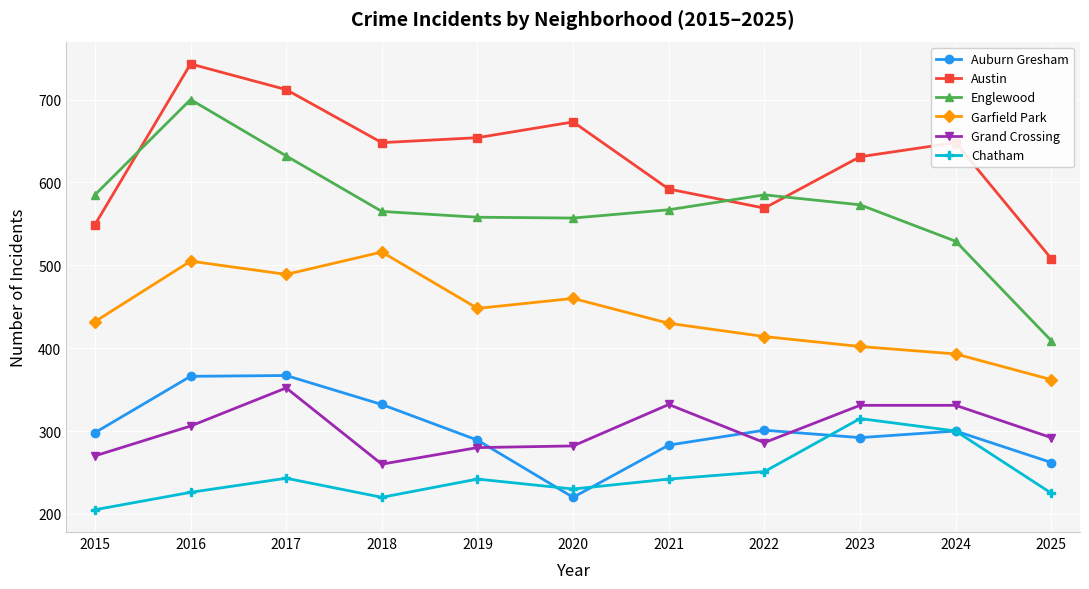

Where is the first local minimum for Auburn Gresham?

2020